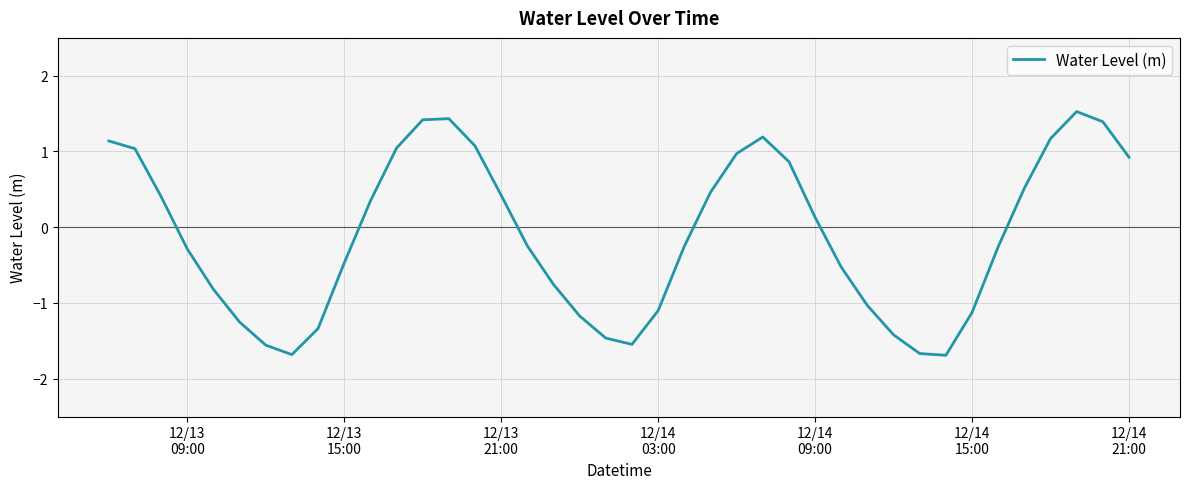

What is the difference between the maximum and minimum values?

3.2